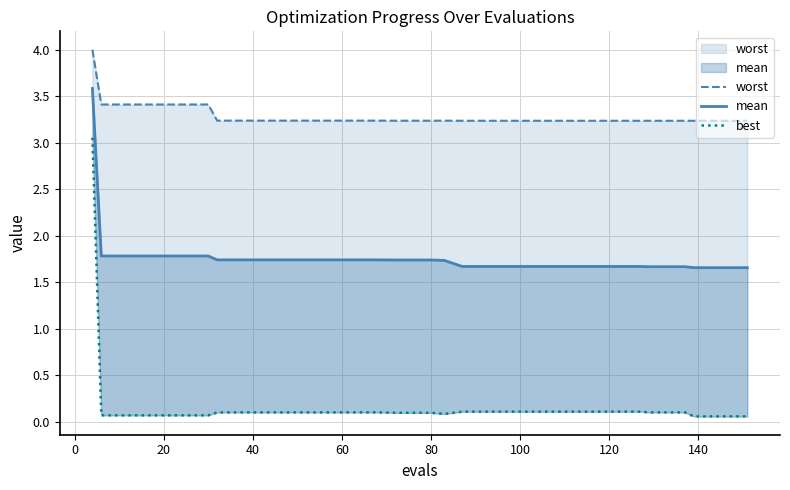

True or false: worst and best intersect in this chart.

False